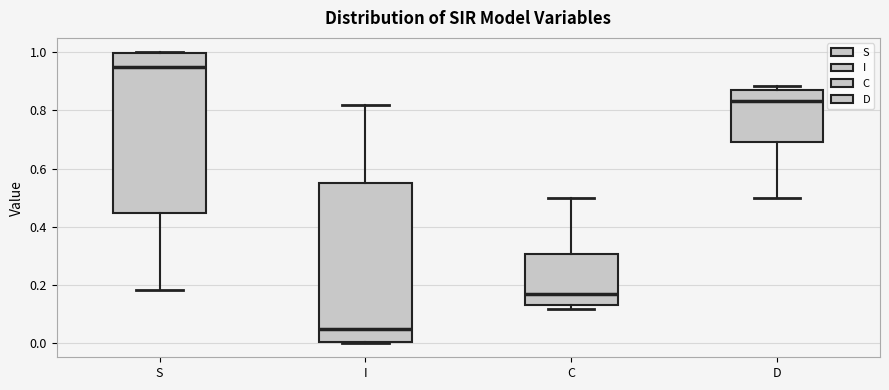

Reading left to right, transcribe this box plot: for each box, give where its median line is, the range the box spans, and where its two whiskers end, as read against the y-axis. The values are not printed on the chart, so give them approximately, as read against the axis.

S: median 0.96, box 0.44 to 1.00, whiskers 0.18 to 1.00
I: median 0.04, box 0.00 to 0.56, whiskers 0.00 to 0.82
C: median 0.16, box 0.12 to 0.30, whiskers 0.12 (just below the box's lower edge) to 0.50
D: median 0.84, box 0.70 to 0.88, whiskers 0.50 to 0.88 (just above the box's upper edge)